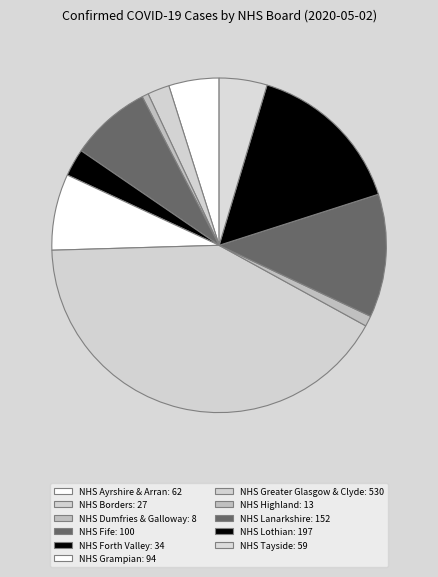

How many segments does this pie chart have?

11